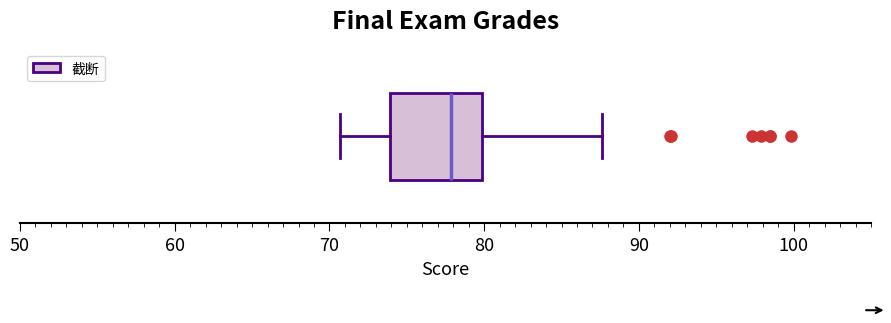

Where is the left edge of the box on the x-axis? The values are not printed on the chart, so give them approximately, as read against the axis.

74